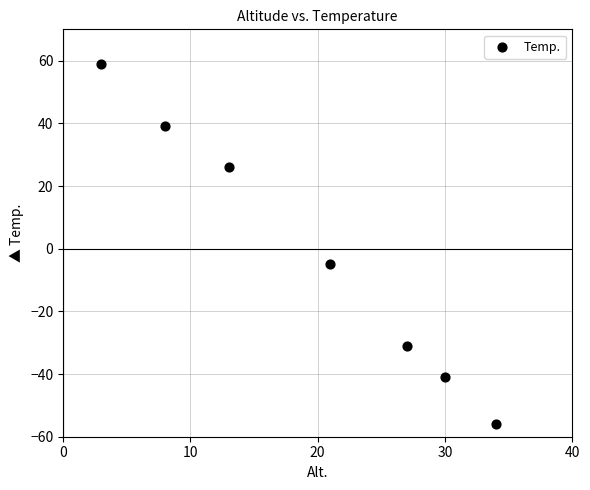

What is the average X value?

19